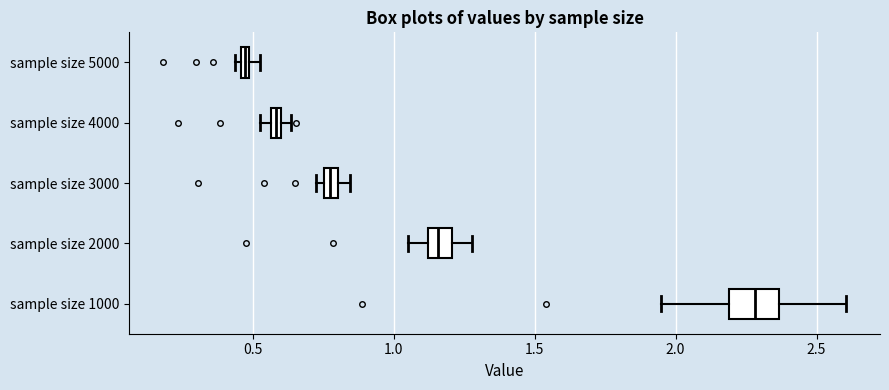

Which box has the furthest to the right median line?

sample size 1000